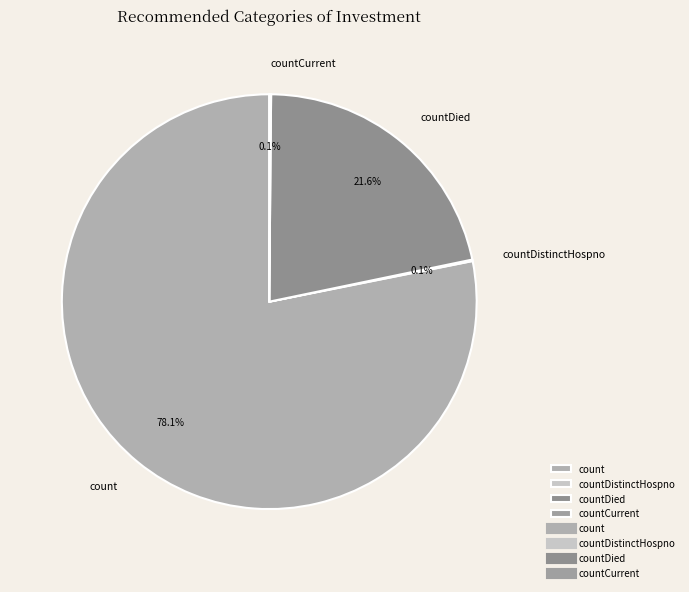

Is there any slice that represents more than half of the pie?

Yes